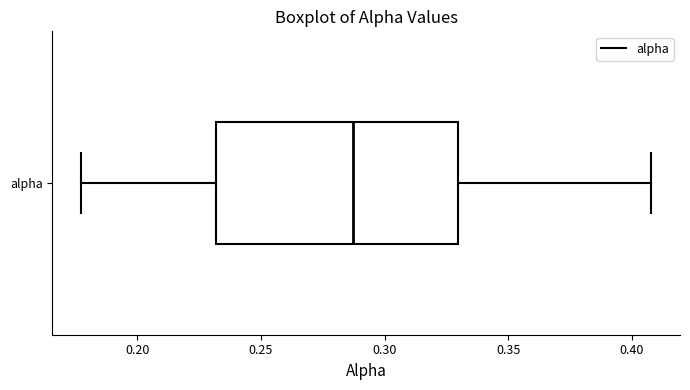

Read this box plot against the x-axis: the position of the median line, the range covered by the box, and the ends of both whiskers. The values are not printed on the chart, so give them approximately, as read against the axis.

median 0.285, box 0.230 to 0.330, whiskers 0.175 to 0.410